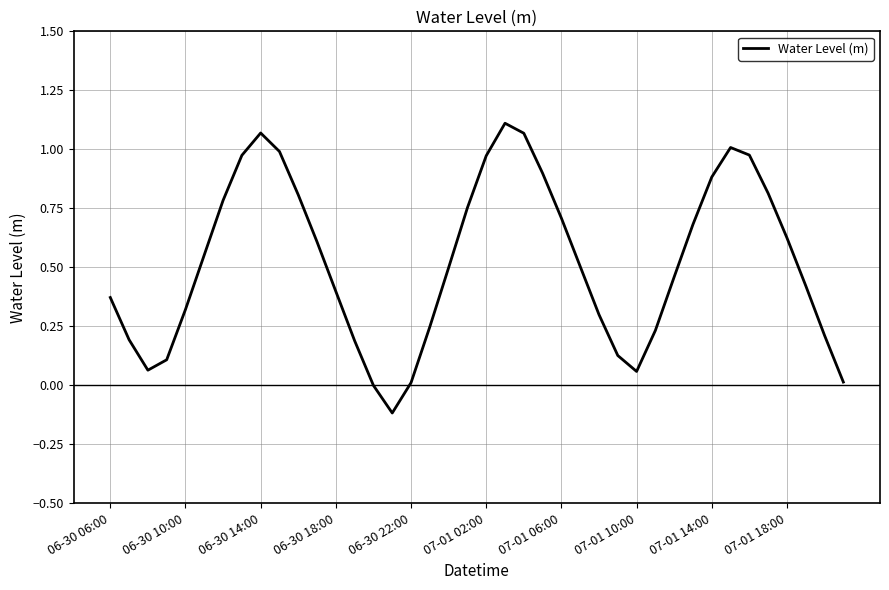

What is the difference between the maximum and minimum values?

1.2